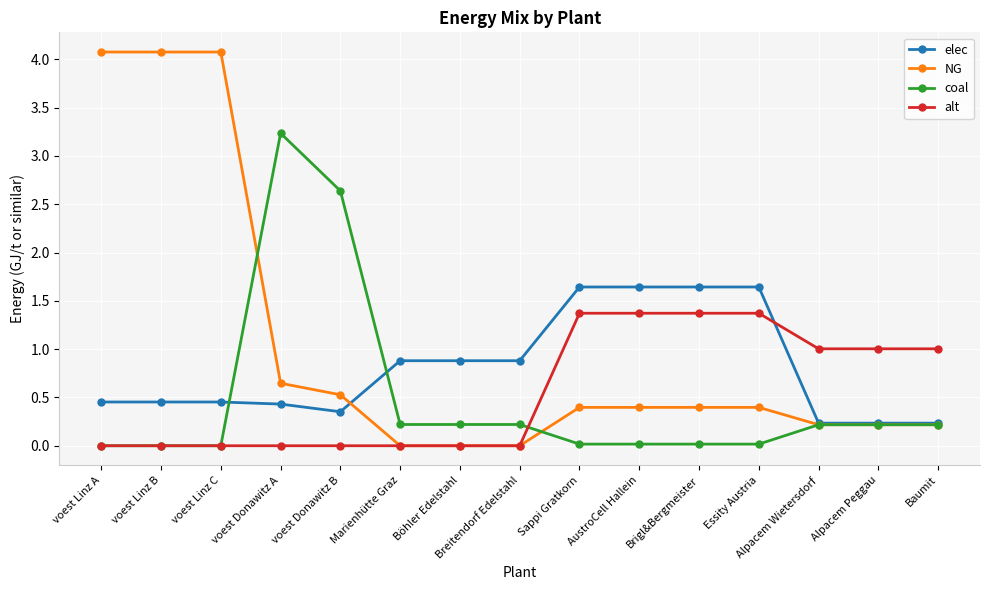

What is the label of the 6th point from the right?

AustroCell Hallein